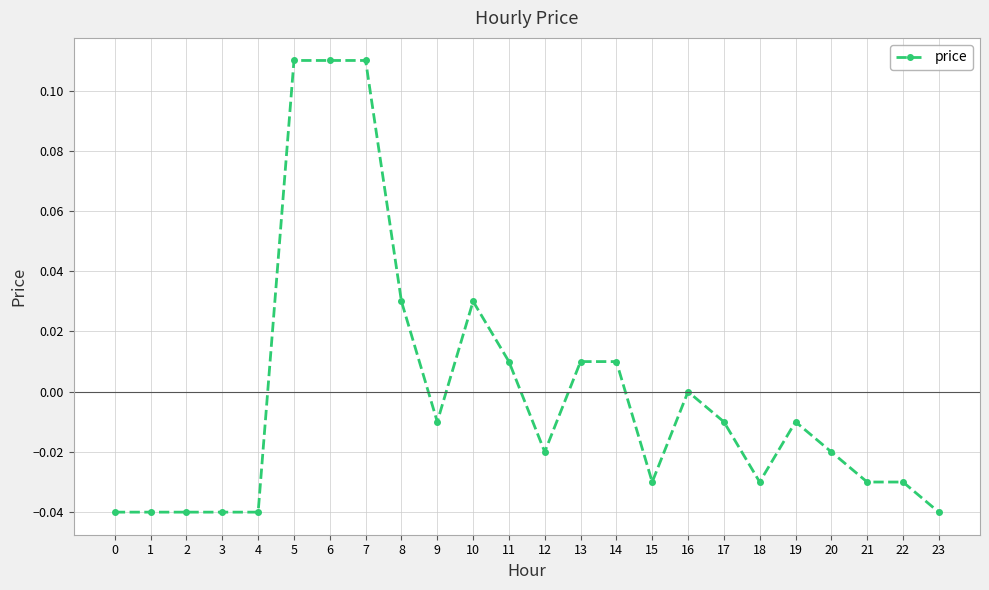

Count the number of data series in this chart.

1